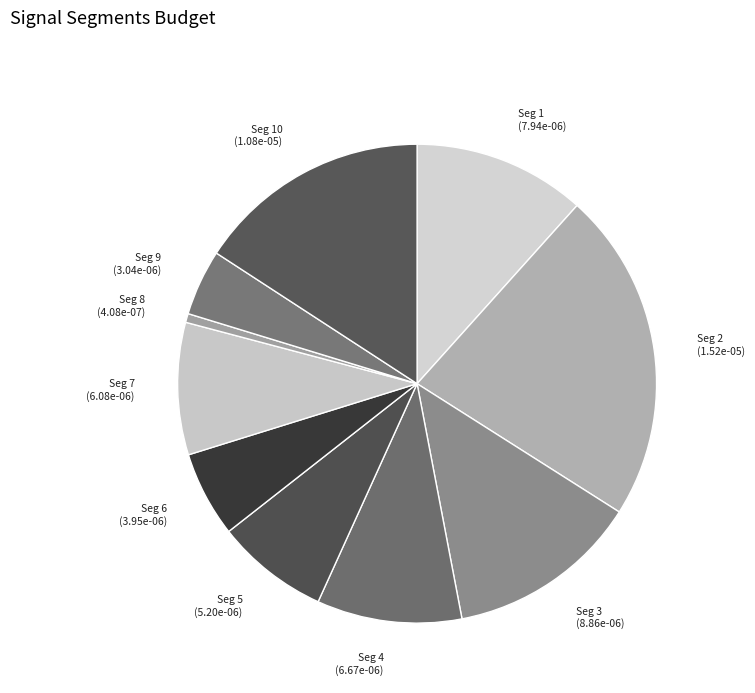

How many slices are in this pie chart?

10